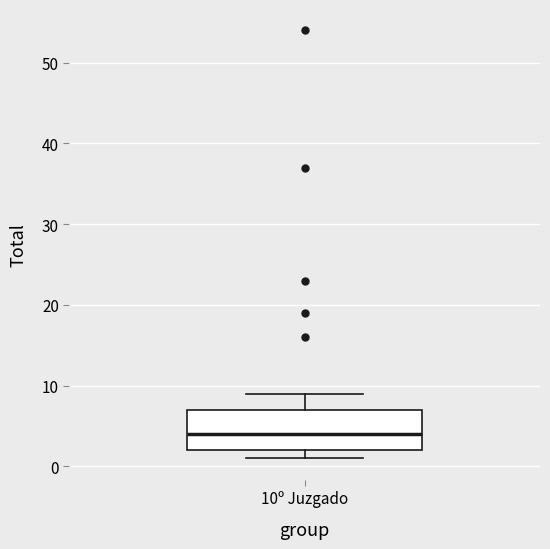

Read this box plot against the y-axis: the position of the median line, the range covered by the box, and the ends of both whiskers. The values are not printed on the chart, so give them approximately, as read against the axis.

median 4, box 2 to 7, whiskers 1 to 9